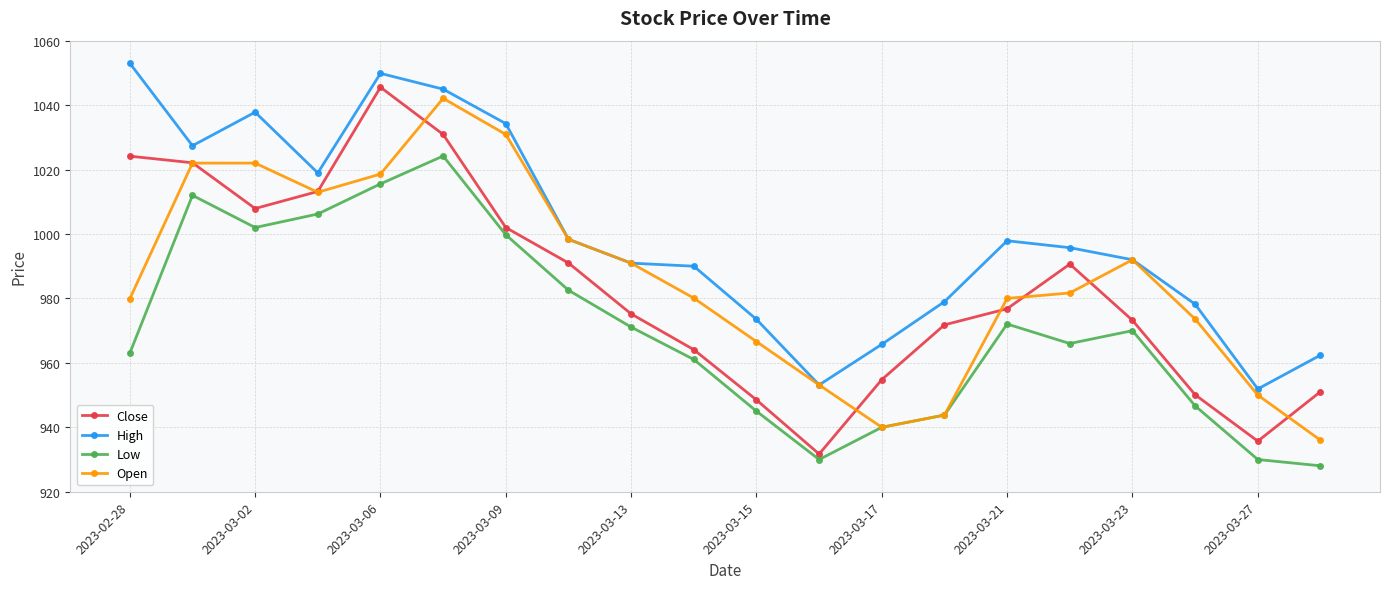

True or false: High has more than 0 points higher than both neighbors.

True